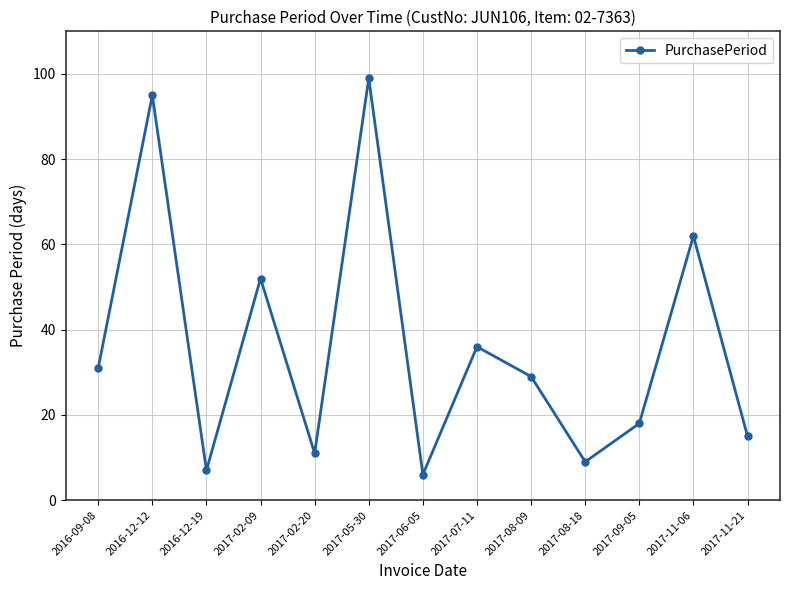

What is the smallest value displayed?

6